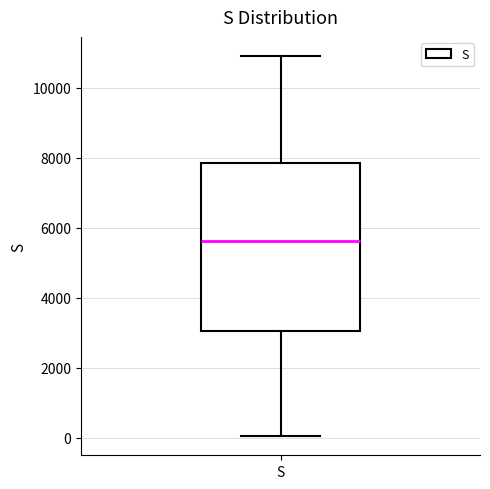

Where does the upper whisker of the box for S end on the y-axis? The values are not printed on the chart, so give them approximately, as read against the axis.

11000